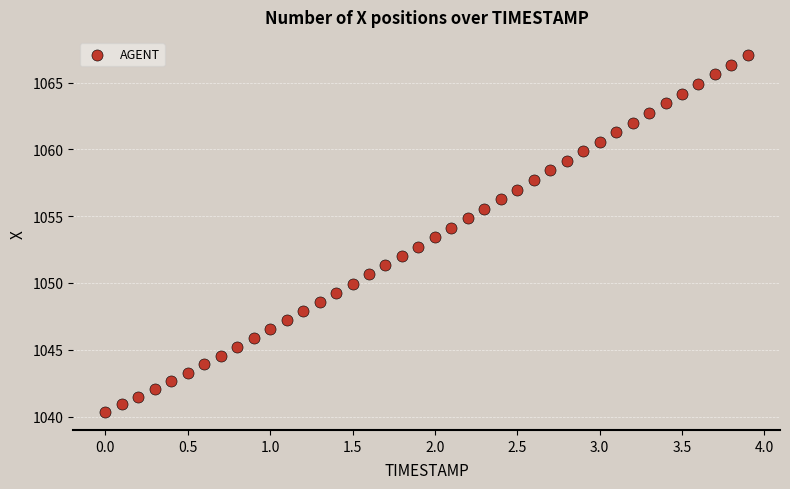

What is the range of X values (max minus min)?

3.9